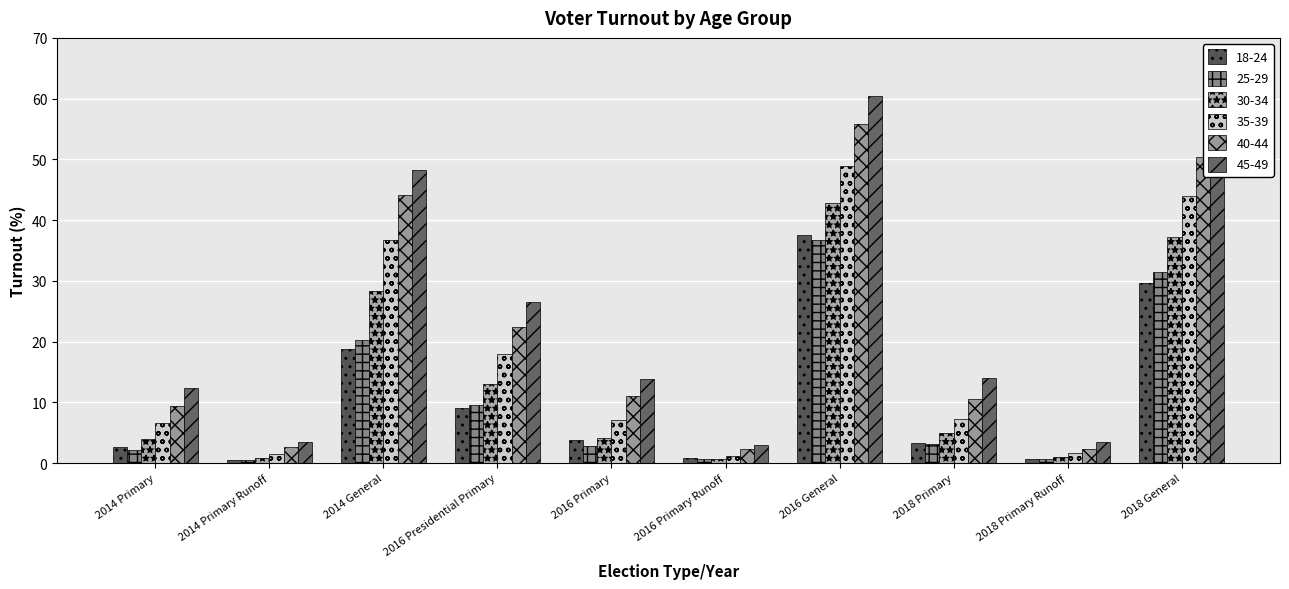

What is the difference between the maximum and minimum values in the 45-49 series?

57.3